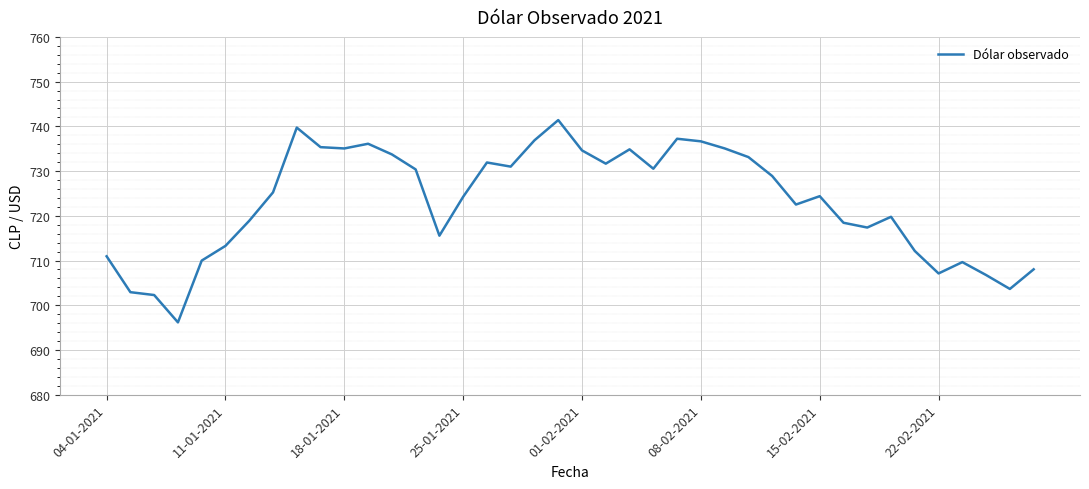

What is the greatest value displayed?

741.4